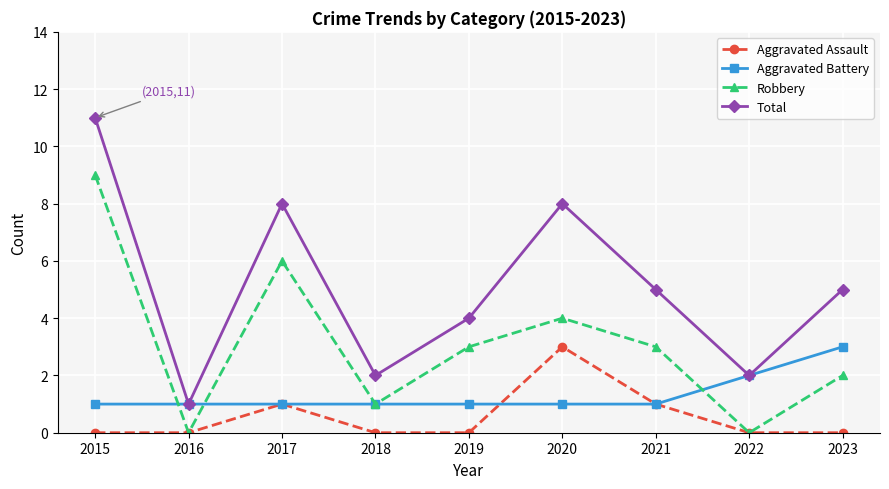

Rank the series by their average value, from highest to lowest.

Total, Robbery, Aggravated Battery, Aggravated Assault